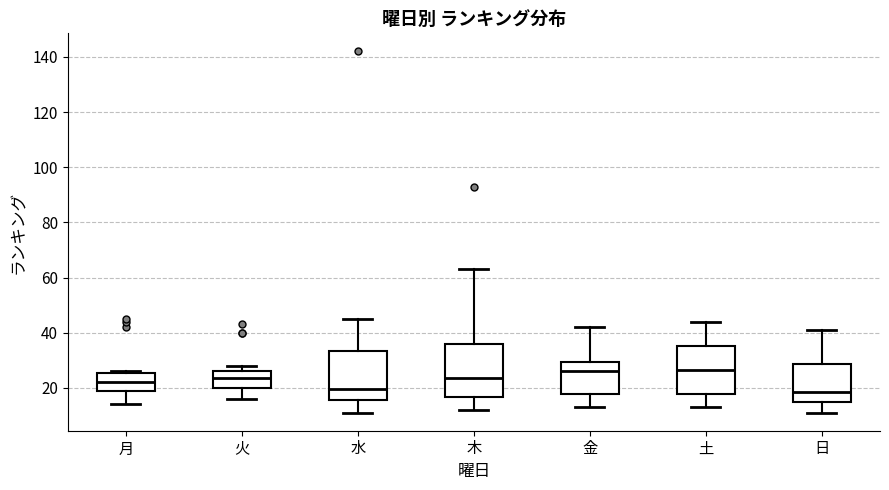

Reading left to right, read every box against the y-axis: the position of its median line, the range the box covers, and the ends of its whiskers. The values are not printed on the chart, so give them approximately, as read against the axis.

月: median 22, box 18 to 26, whiskers 14 to 26 (just above the box's upper edge)
火: median 24, box 20 to 26, whiskers 16 to 28
水: median 20, box 16 to 34, whiskers 12 to 46
木: median 24, box 16 to 36, whiskers 12 to 64
金: median 26, box 18 to 30, whiskers 14 to 42
土: median 26, box 18 to 36, whiskers 14 to 44
日: median 18, box 16 to 28, whiskers 12 to 42